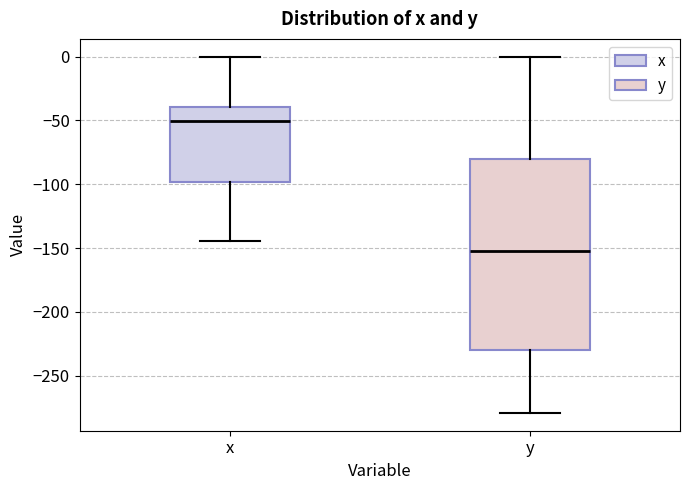

Reading left to right, transcribe this box plot: for each box, give where its median line is, the range the box spans, and where its two whiskers end, as read against the y-axis. The values are not printed on the chart, so give them approximately, as read against the axis.

x: median -50, box -100 to -40, whiskers -145 to 0
y: median -155, box -230 to -80, whiskers -280 to 0